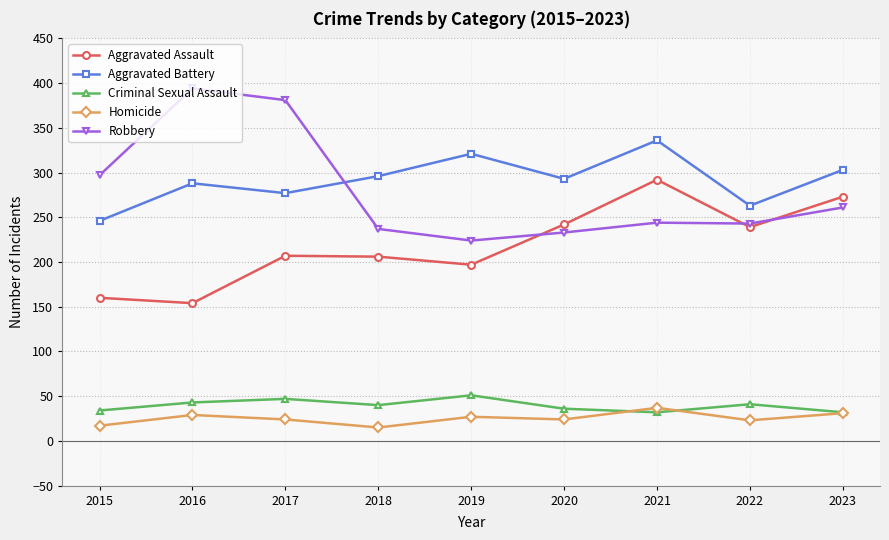

Where does the Criminal Sexual Assault series first go above 40?

2016